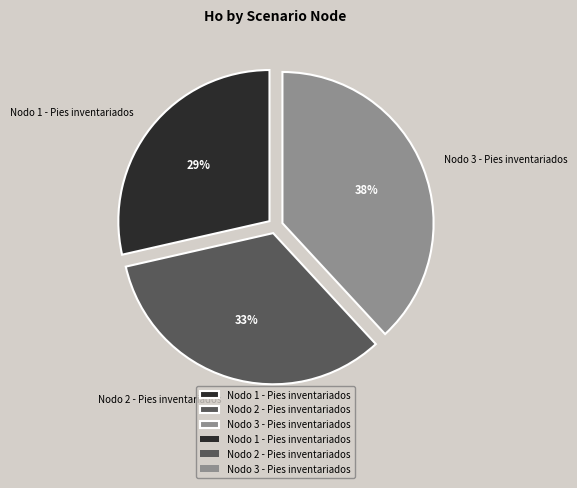

What is the largest slice in the pie chart?

Nodo 3 - Pies inventariados